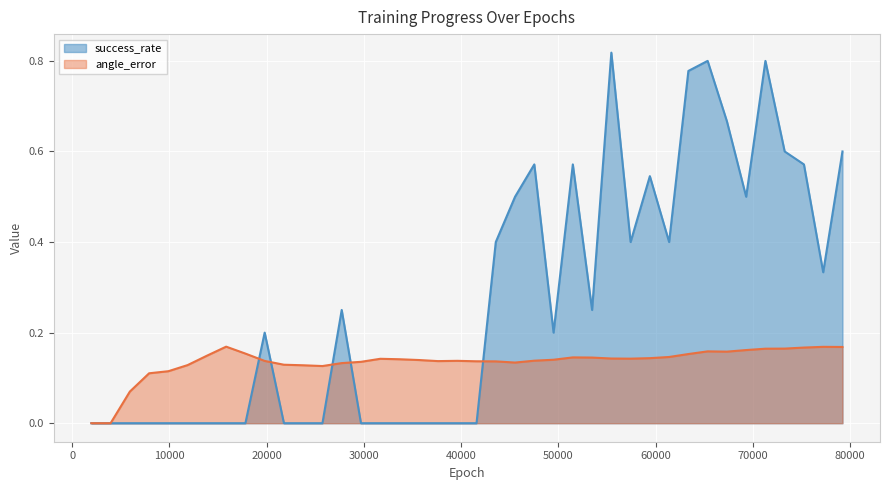

Rank the series by their average value, from lowest to highest.

angle_error, success_rate